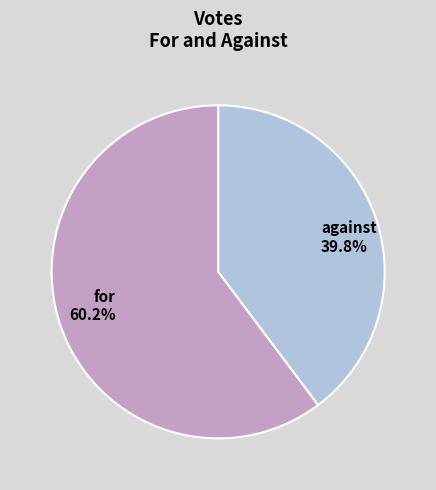

To the nearest percent, what percentage of the pie is for?

60%